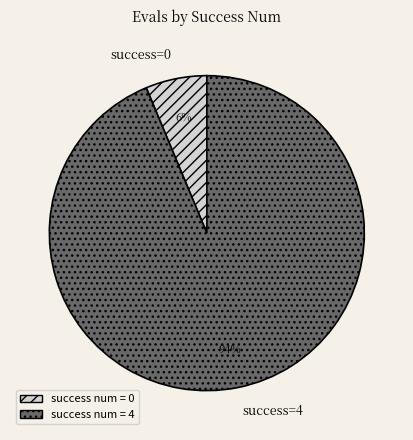

Between success=0 and success=4, which is larger?

success=4